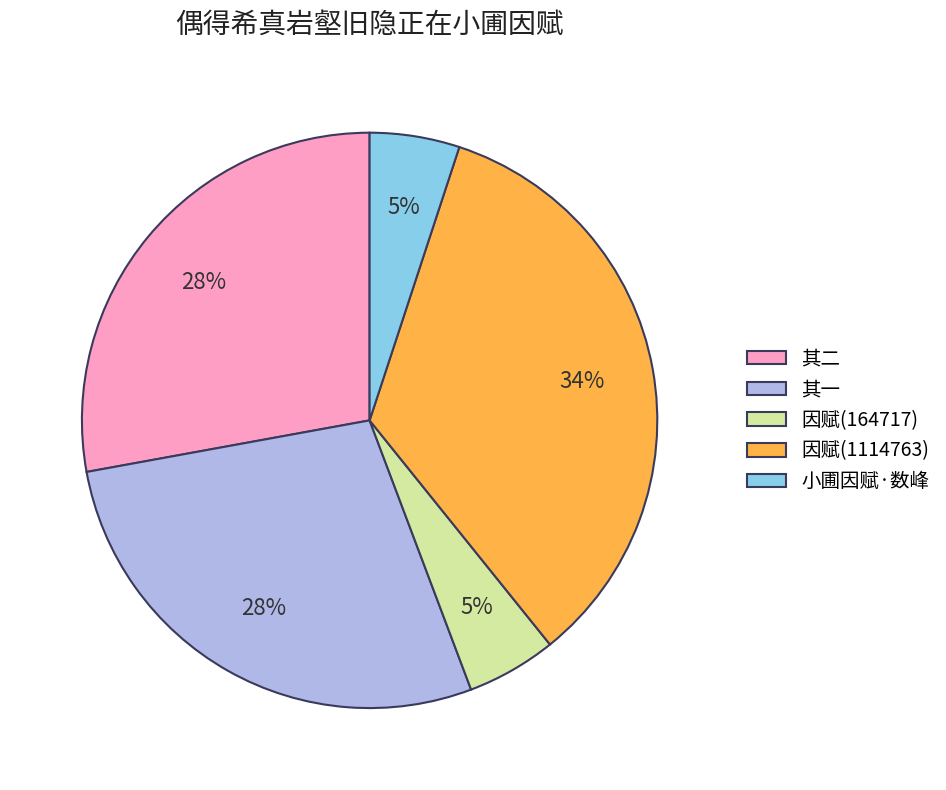

Count the number of slices in the pie.

5